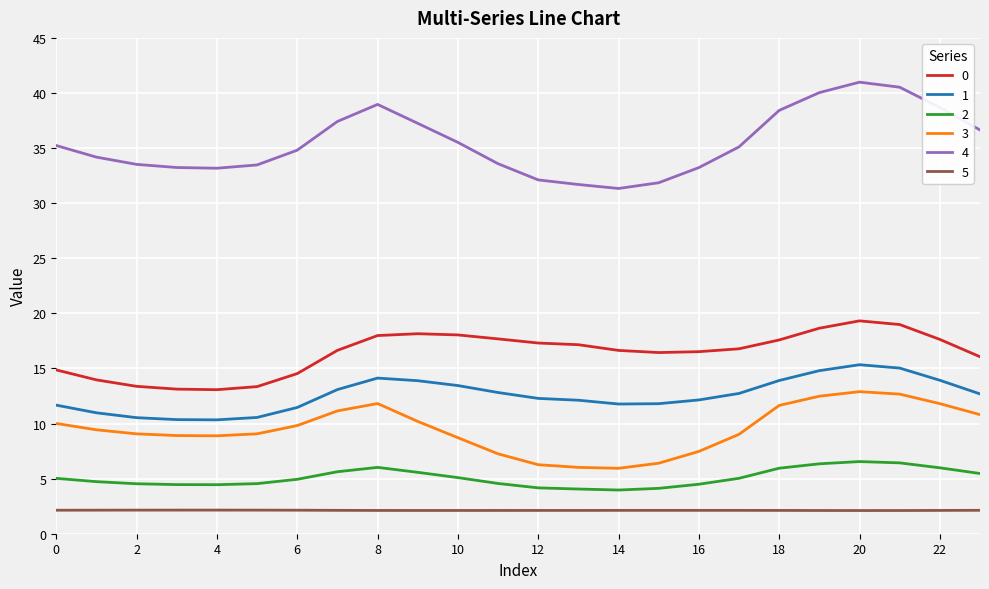

Which series has the largest total across all categories?

4